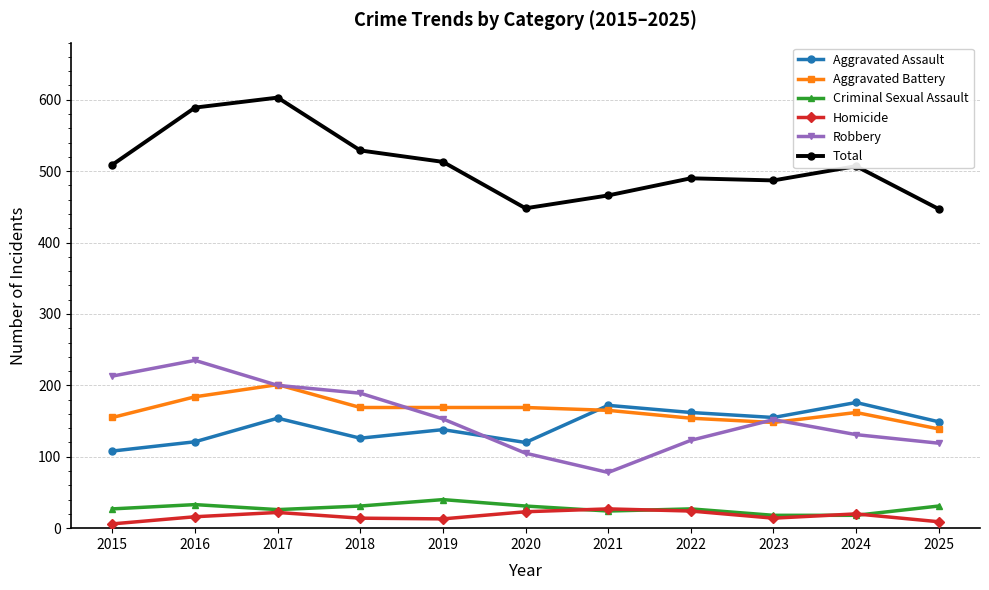

What is the difference between the highest and lowest values at 2017?

581